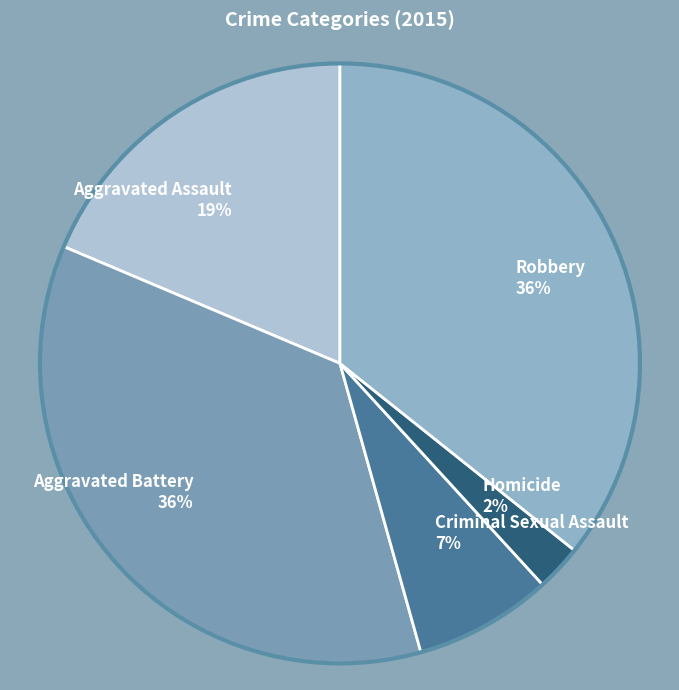

True or false: Aggravated Battery accounts for 36% of the total.

True